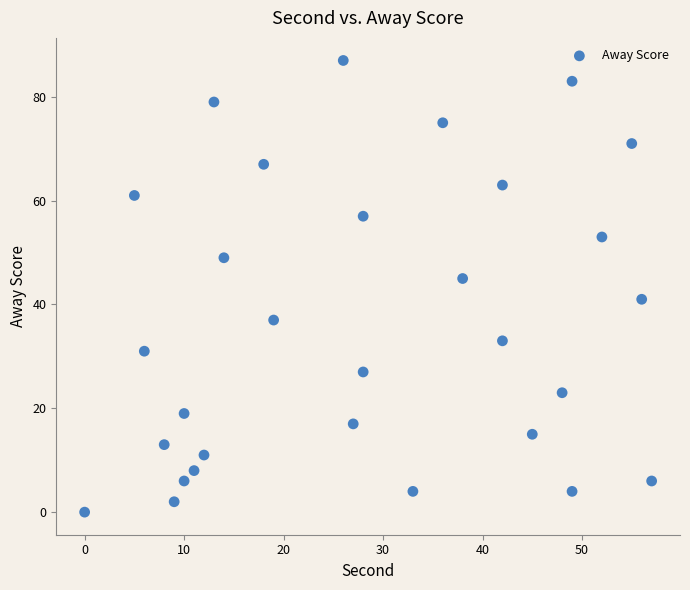

What is the range of X values (max minus min)?

57